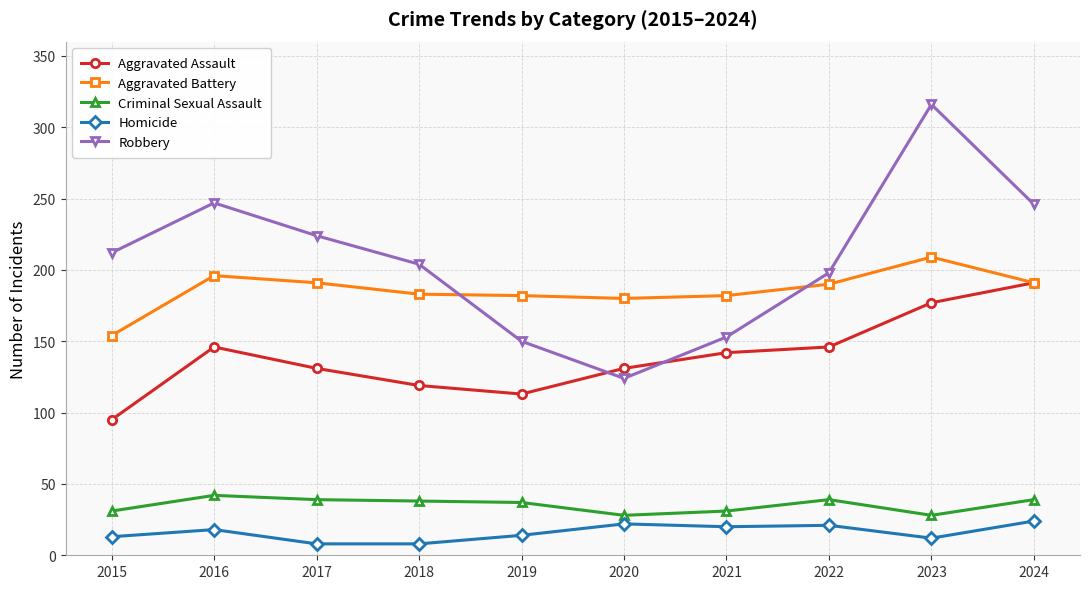

At which category does Robbery reach its first local peak?

2016